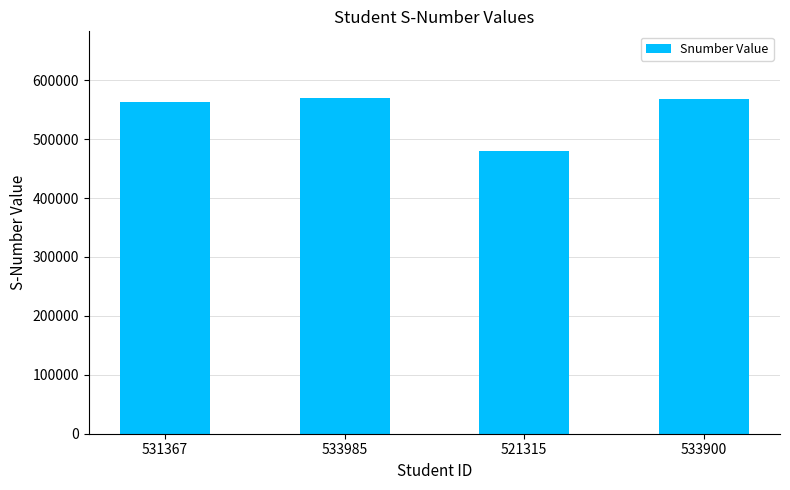

True or false: the data shows 480684 at 521315.

True